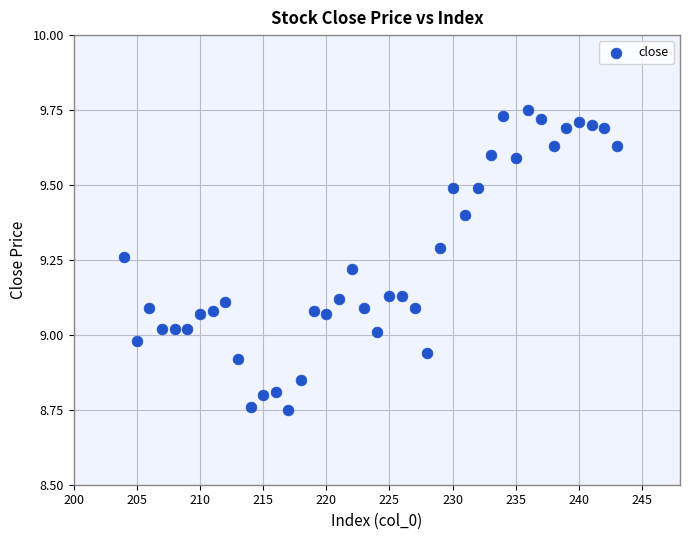

What is the range of X values (max minus min)?

39.0